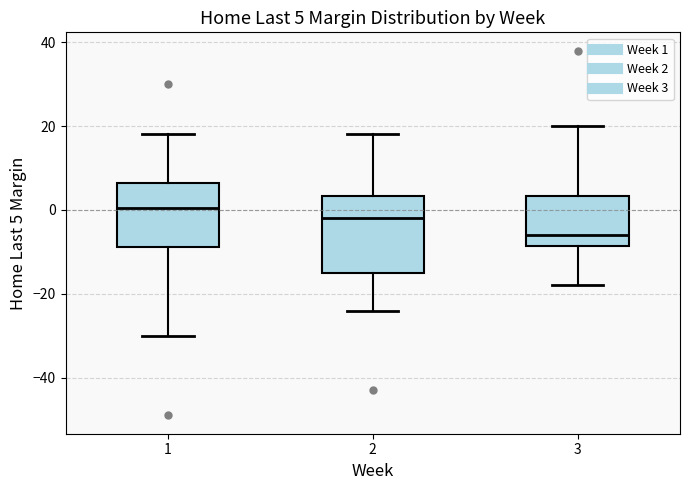

Which box's median line is the lowest?

3